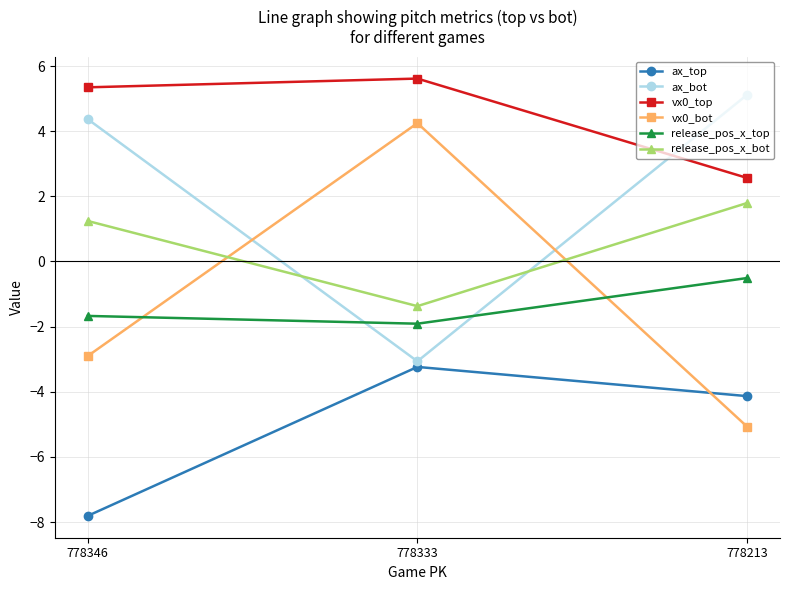

What is the difference between the vx0_bot values at 778346 and 778333?

7.1